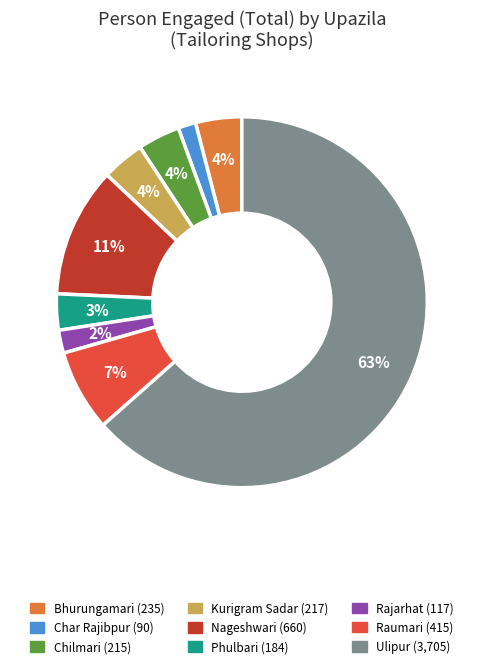

Do Chilmari and Nageshwari together represent more than half of the pie?

No